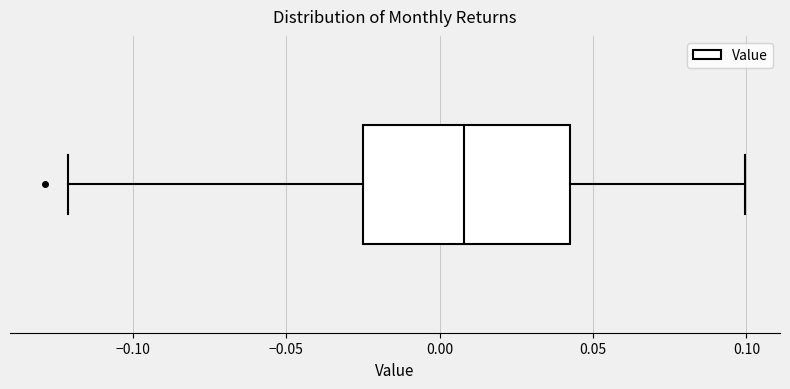

Read this box plot against the x-axis: the position of the median line, the range covered by the box, and the ends of both whiskers. The values are not printed on the chart, so give them approximately, as read against the axis.

median 0.010, box -0.025 to 0.045, whiskers -0.120 to 0.100